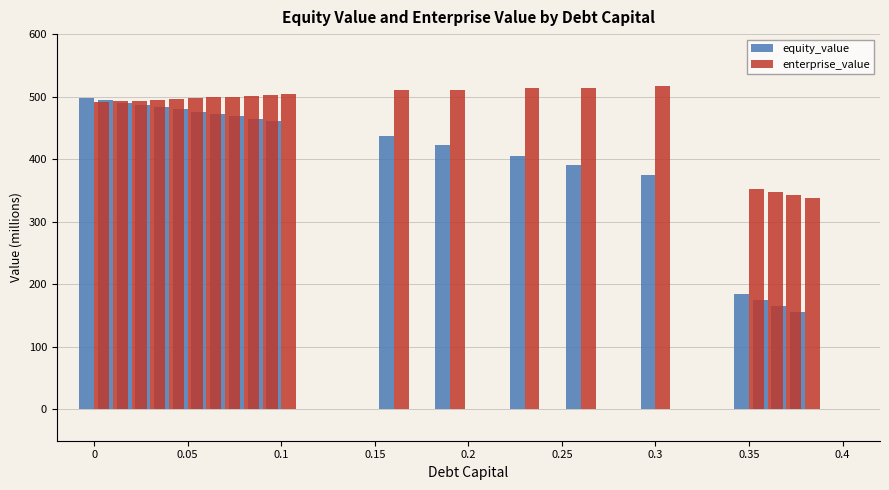

Reading left to right, list all the values displayed in this chart.

equity_value: 498.0	494.3	490.6	486.9	483.2	479.5	475.8	472.1	468.5	464.8	461.1	437.4	423.1	405.6	390.8	374.4	184.7	174.7	164.8	155.1
enterprise_value: 491.1	492.4	493.7	495.0	496.3	497.6	498.9	500.2	501.5	502.8	504.2	510.4	511.1	513.6	513.7	517.4	352.6	347.6	342.8	338.1